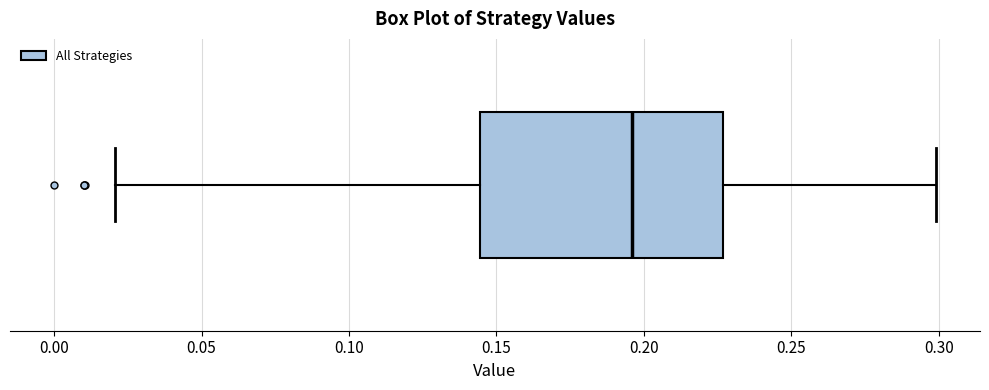

Read this box plot against the x-axis: the position of the median line, the range covered by the box, and the ends of both whiskers. The values are not printed on the chart, so give them approximately, as read against the axis.

median 0.195, box 0.145 to 0.225, whiskers 0.020 to 0.300